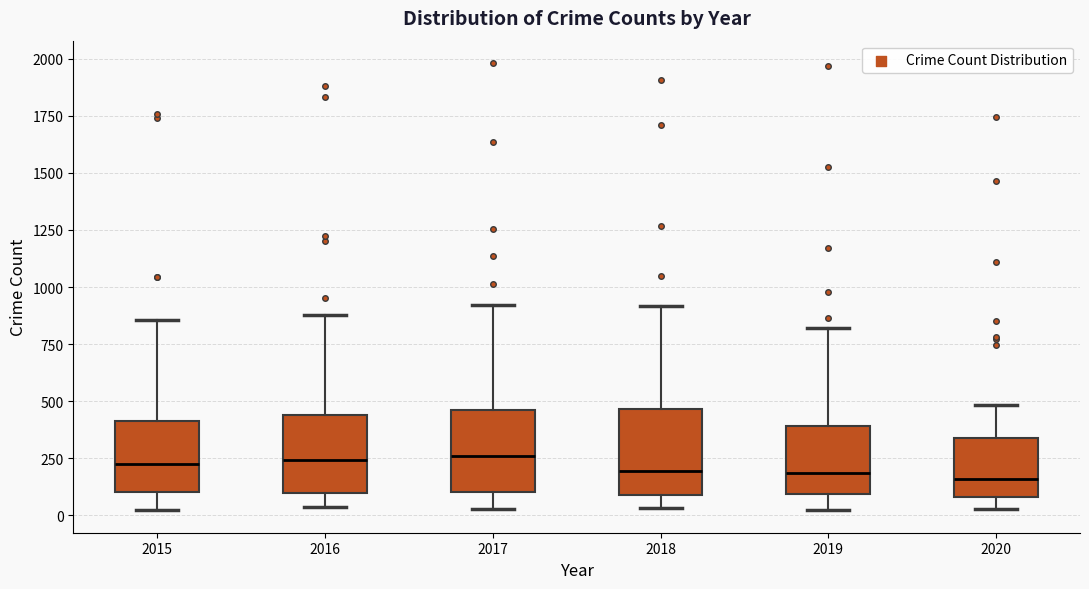

Reading left to right, transcribe this box plot: for each box, give where its median line is, the range the box spans, and where its two whiskers end, as read against the y-axis. The values are not printed on the chart, so give them approximately, as read against the axis.

2015: median 250, box 100 to 400, whiskers 0 to 850
2016: median 250, box 100 to 450, whiskers 50 to 900
2017: median 250, box 100 to 450, whiskers 50 to 900
2018: median 200, box 100 to 450, whiskers 50 to 900
2019: median 200, box 100 to 400, whiskers 50 to 800
2020: median 150, box 100 to 350, whiskers 50 to 500